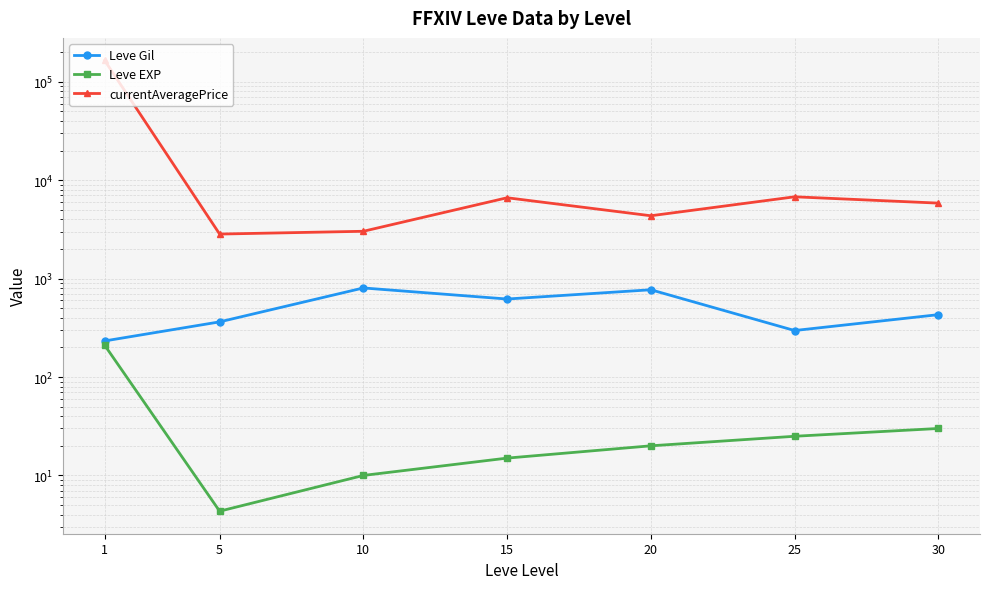

Where is currentAveragePrice nearest to the value 83747?

25